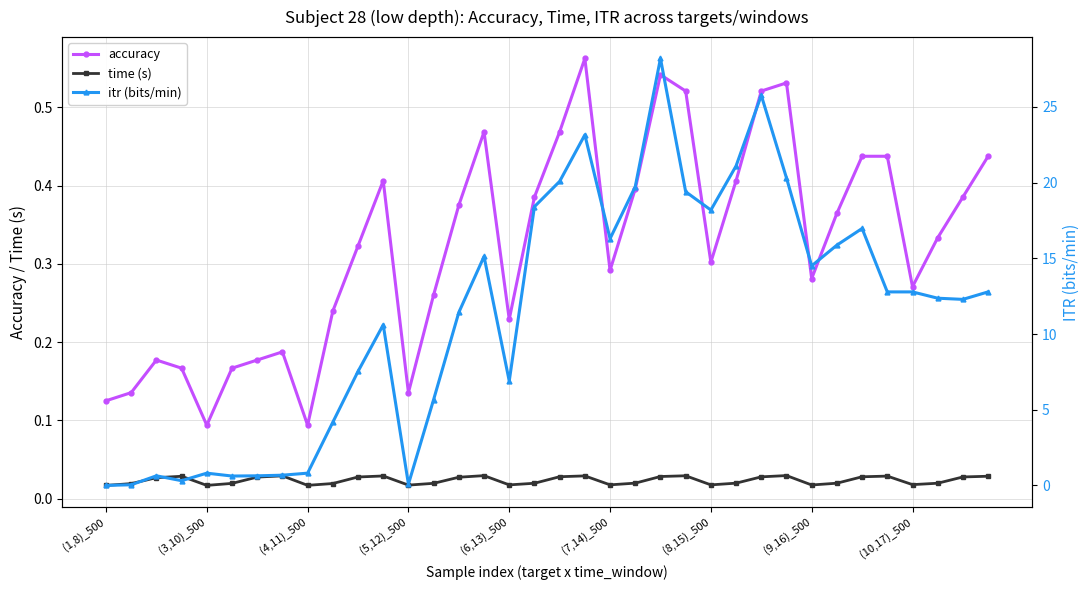

True or false: time (s) has more than 2 points higher than both neighbors.

True